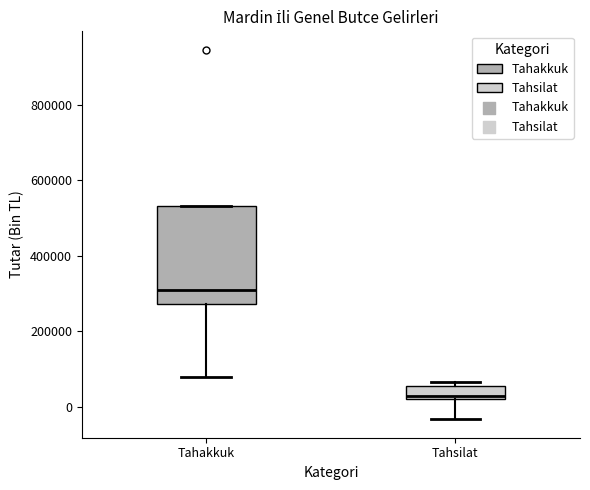

Which box is the tallest, from its lower edge to its upper edge?

Tahakkuk